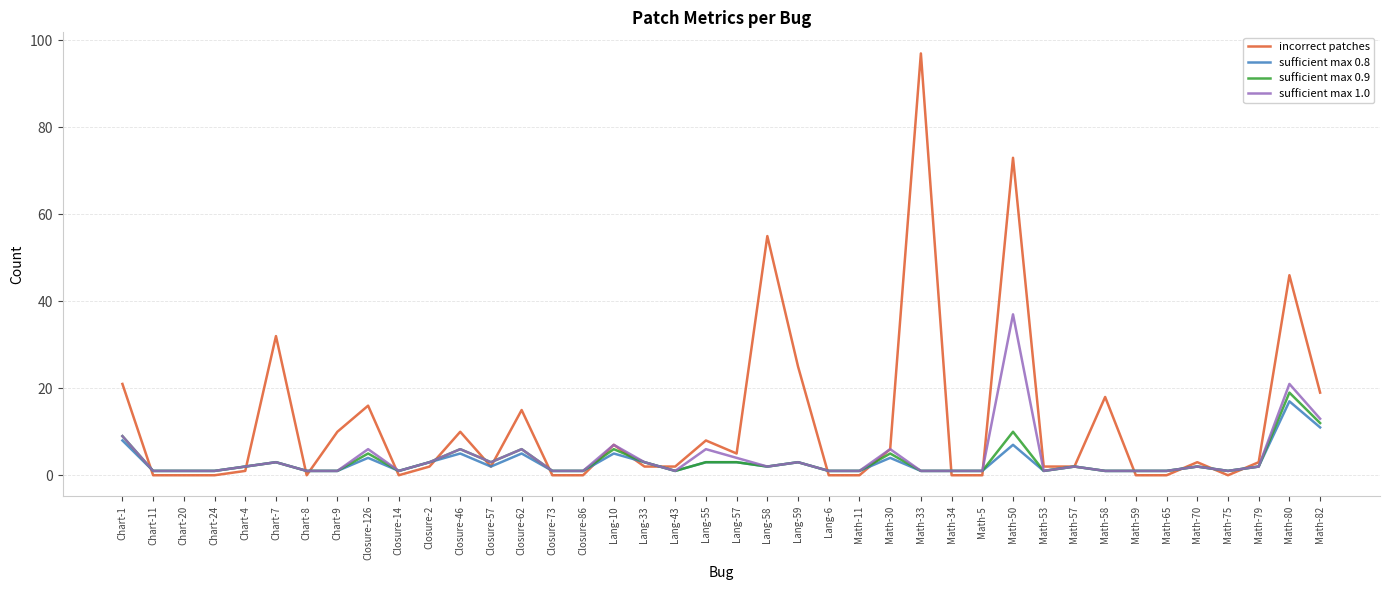

At which category is the sum across all series the highest?

Math-50